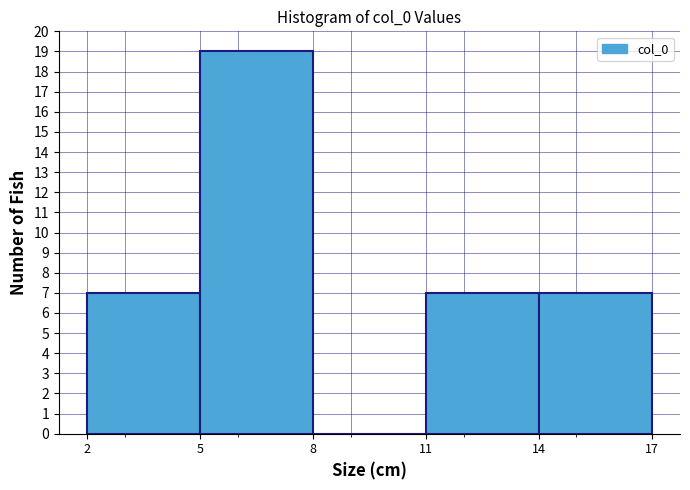

How tall is the bar that spans 14 to 17 on the x-axis? The values are not printed on the chart, so give them approximately, as read against the axis.

7